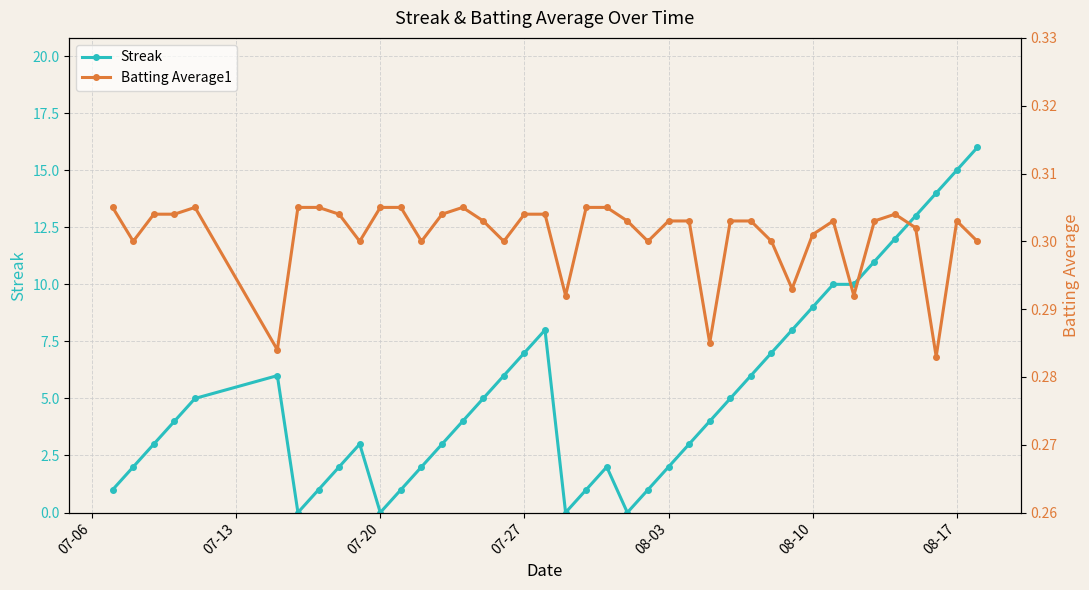

How many values in the Streak series exceed 4?

19